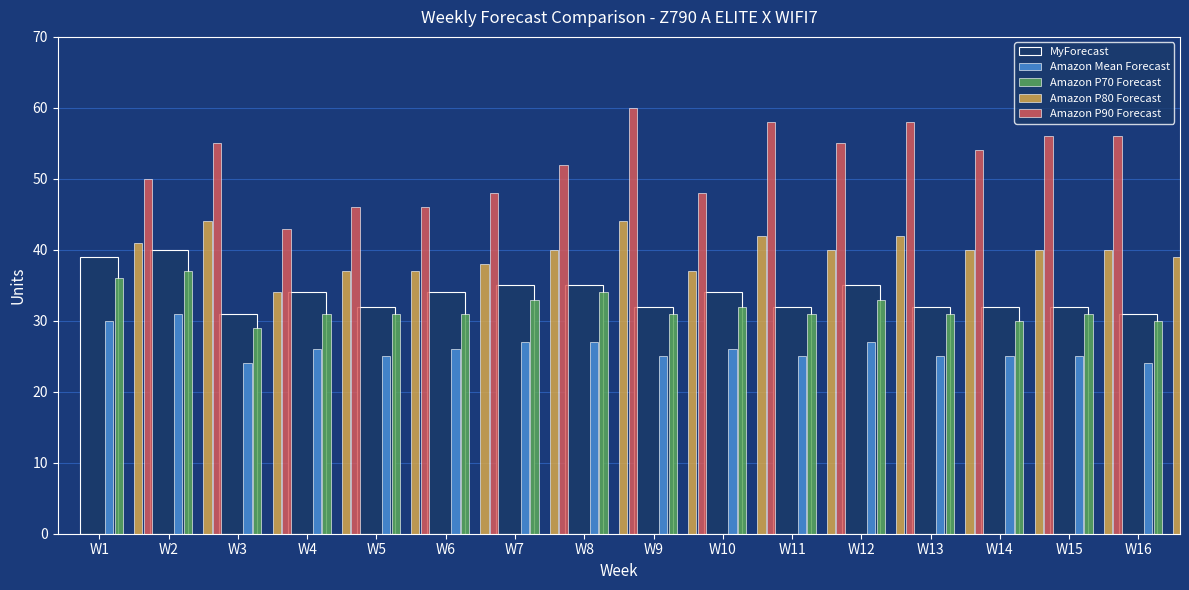

Does the chart contain stacked bars?

No